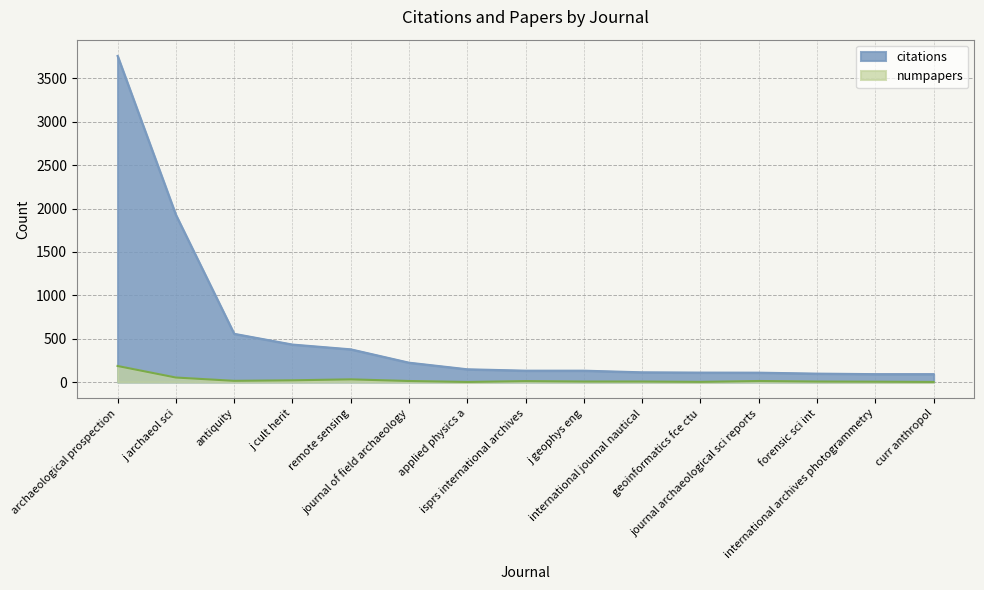

Which series changed the most between forensic sci int and international archives photogrammetry?

citations